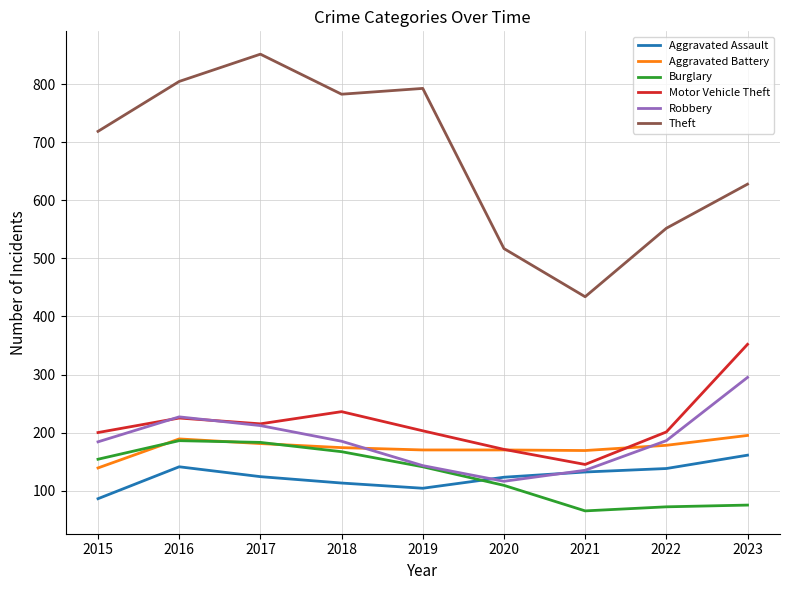

What is the difference between the maximum and second lowest values in the Robbery series?

160